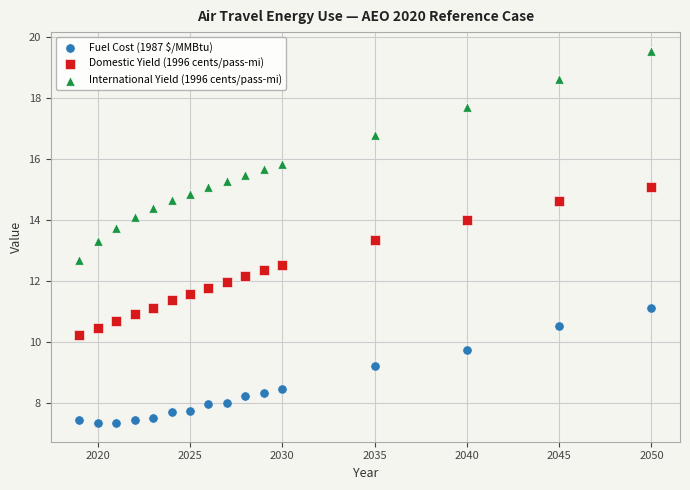

What is the X range (max minus min) for the scatter plot?

31.0